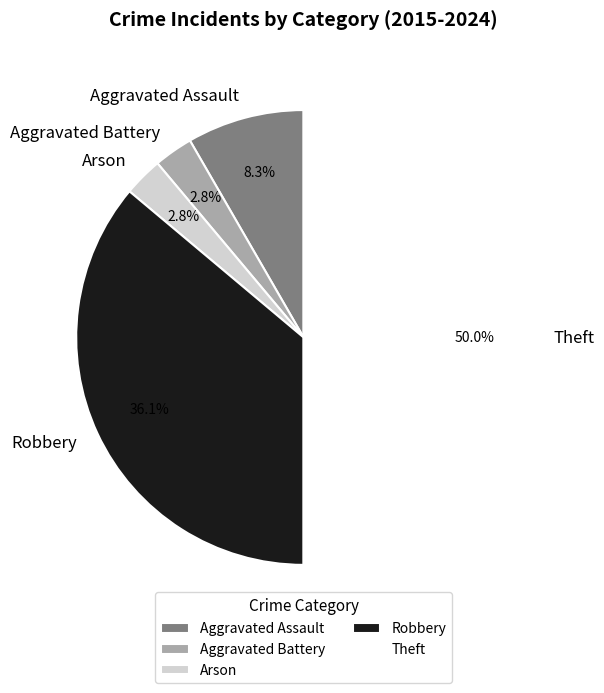

Between Robbery and Aggravated Assault, which is larger?

Robbery